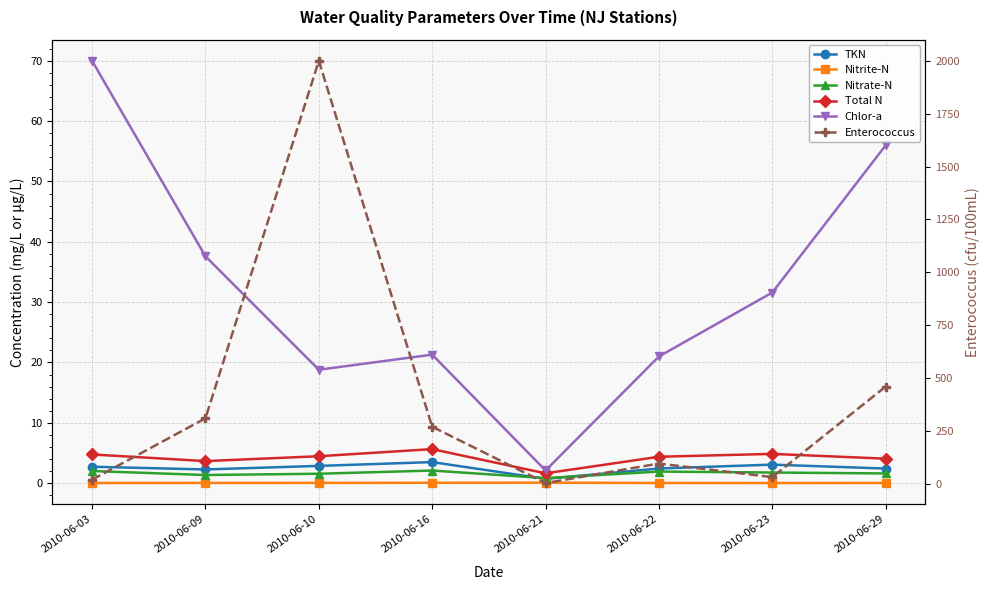

How many distinct data groups are displayed?

6